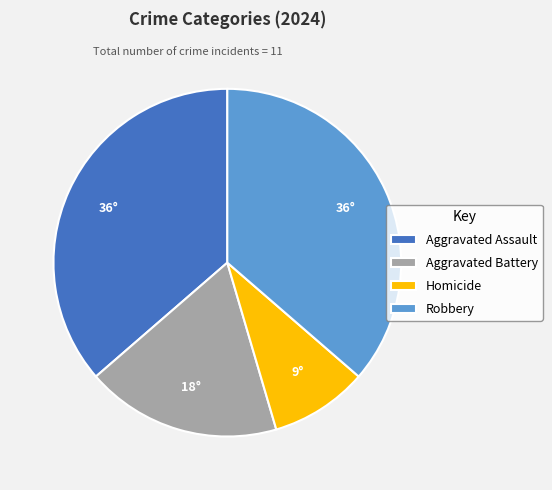

Which has a higher value, Homicide or Aggravated Assault?

Aggravated Assault